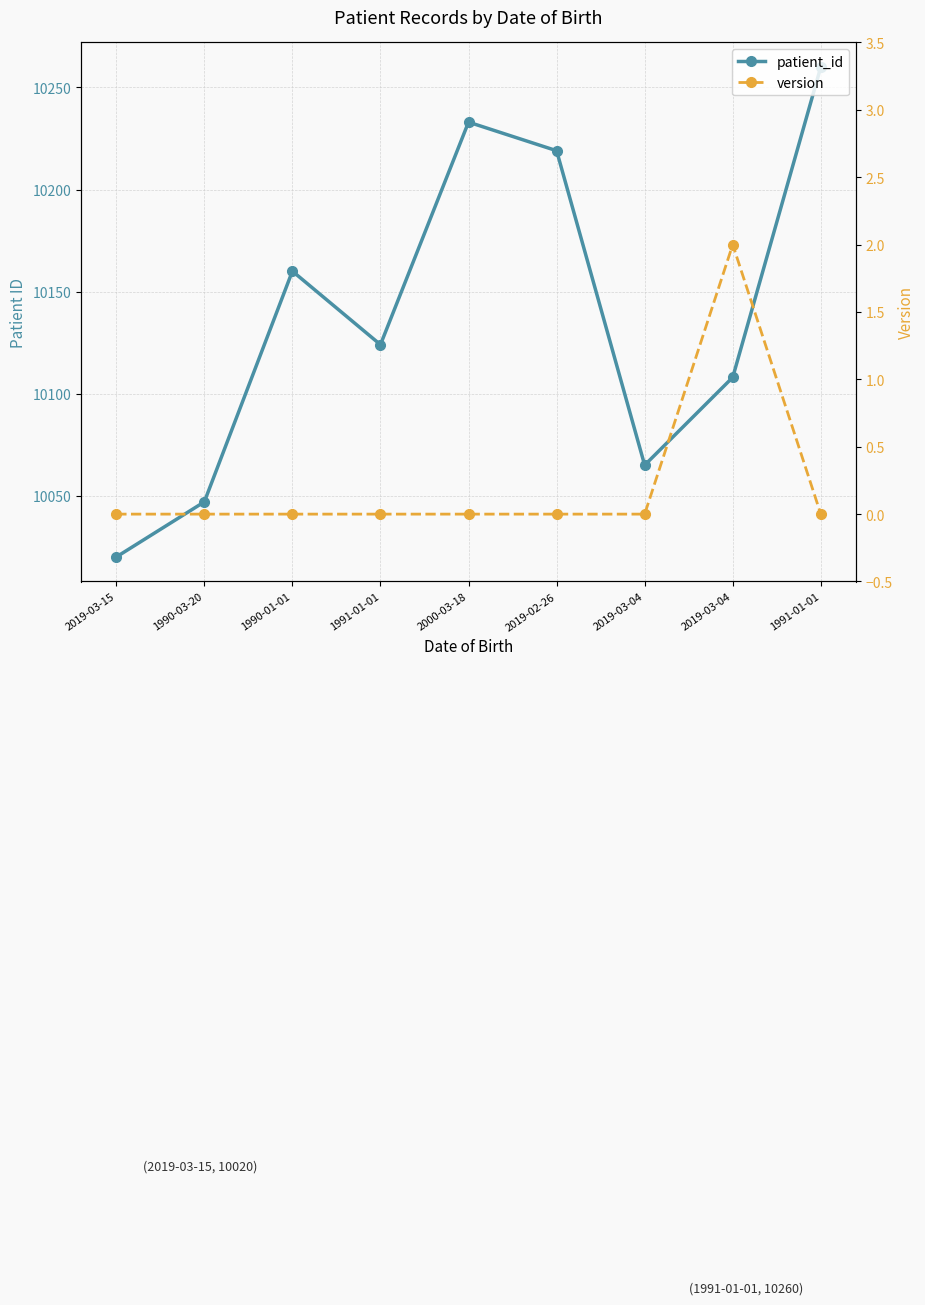

What is the total value across all series at 1990-01-01?

10160